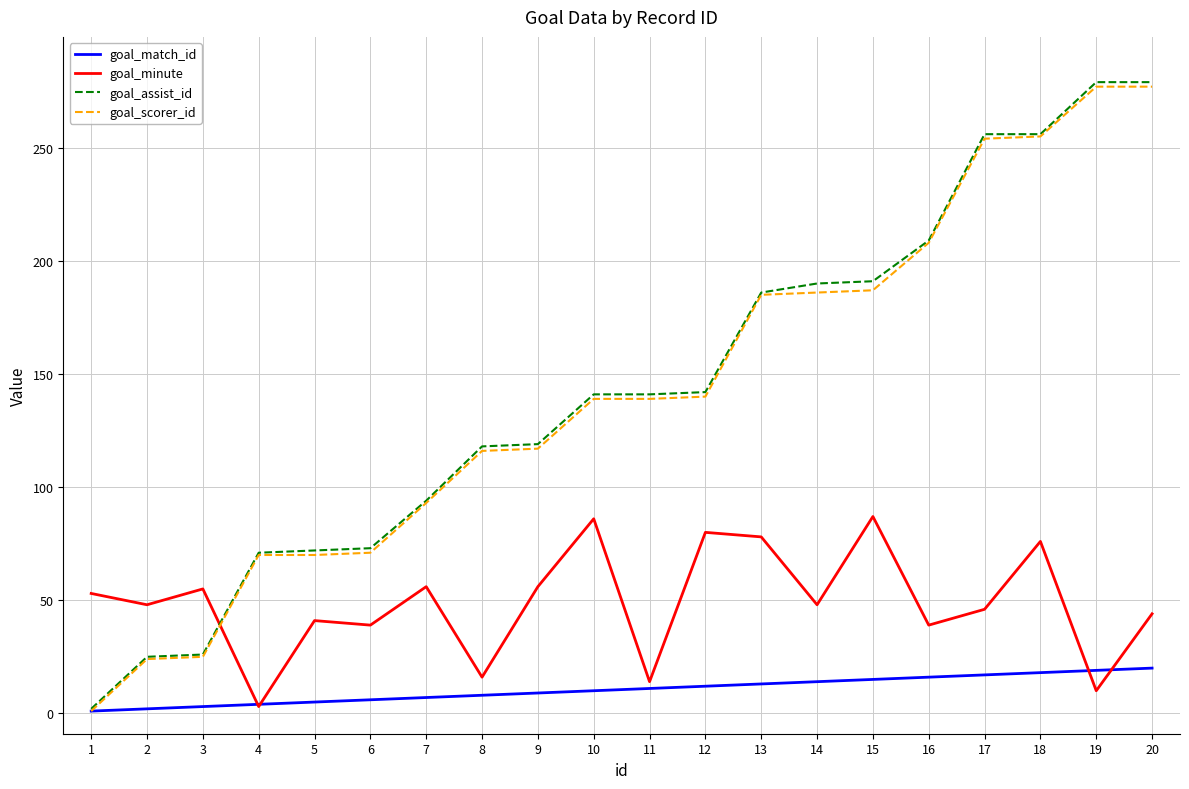

True or false: goal_scorer_id and goal_minute intersect in this chart.

True